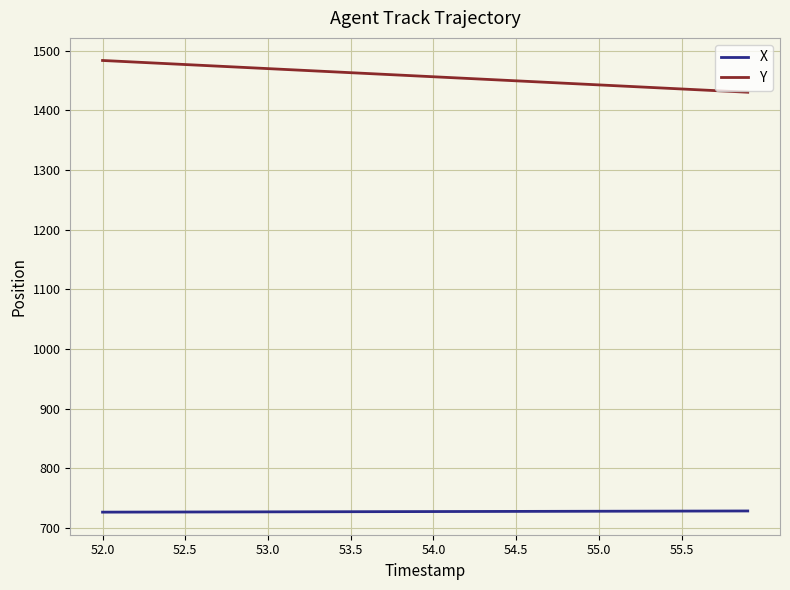

What is the highest value of the X series?

728.7